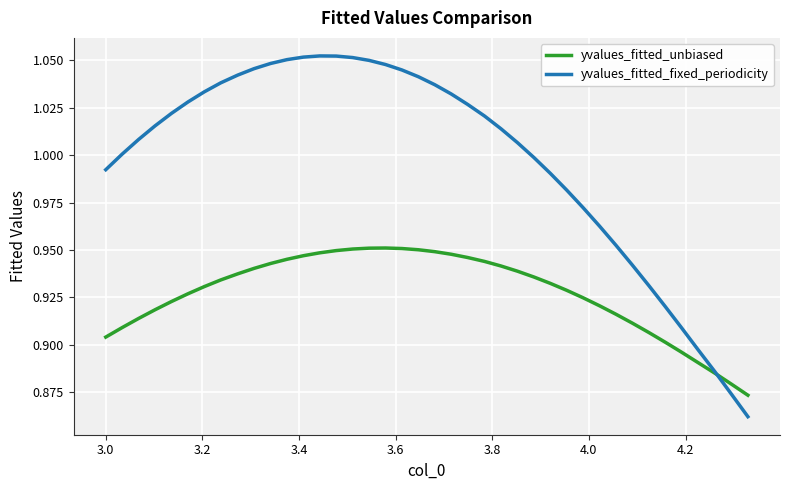

How many times do yvalues_fitted_unbiased and yvalues_fitted_fixed_periodicity cross each other?

1